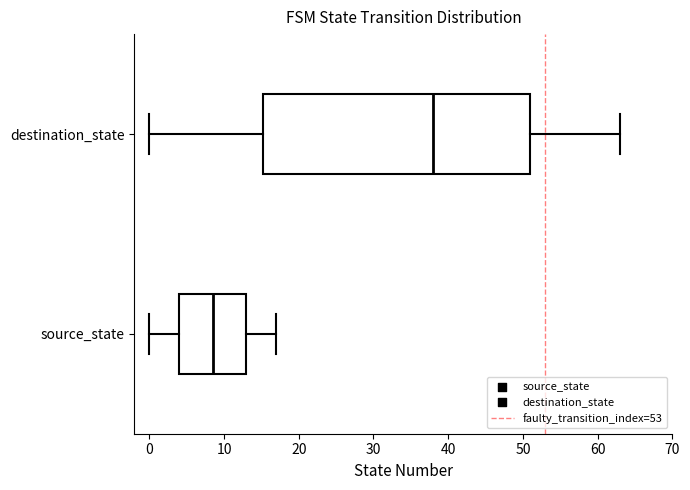

Reading bottom to top, transcribe this box plot: for each box, give where its median line is, the range the box spans, and where its two whiskers end, as read against the x-axis. The values are not printed on the chart, so give them approximately, as read against the axis.

source_state: median 9, box 4 to 13, whiskers 0 to 17
destination_state: median 38, box 15 to 51, whiskers 0 to 63